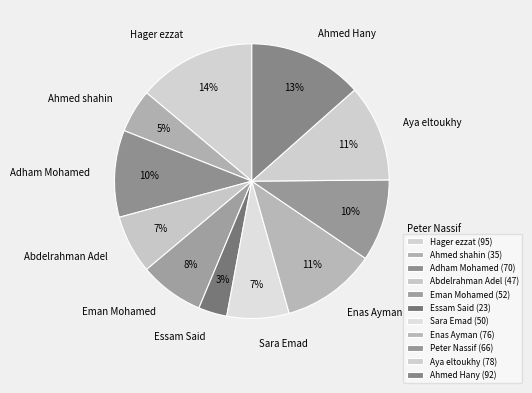

To the nearest percent, what portion does Eman Mohamed represent?

8%